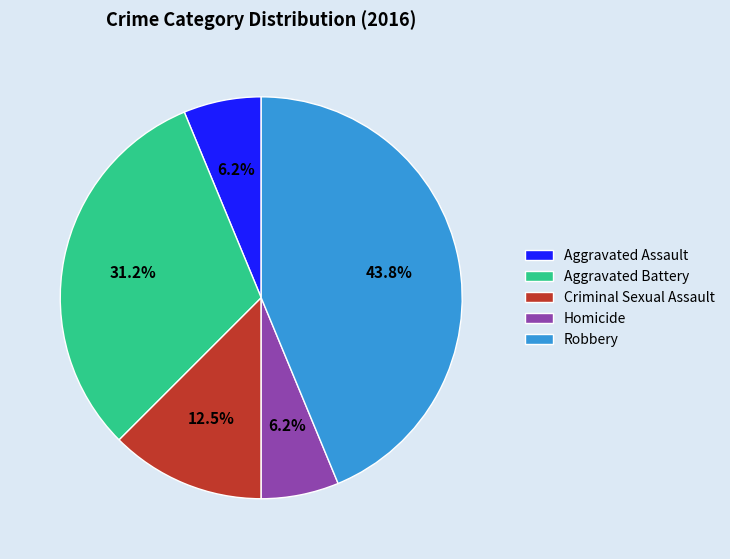

To the nearest percent, what is the average slice percentage?

20%